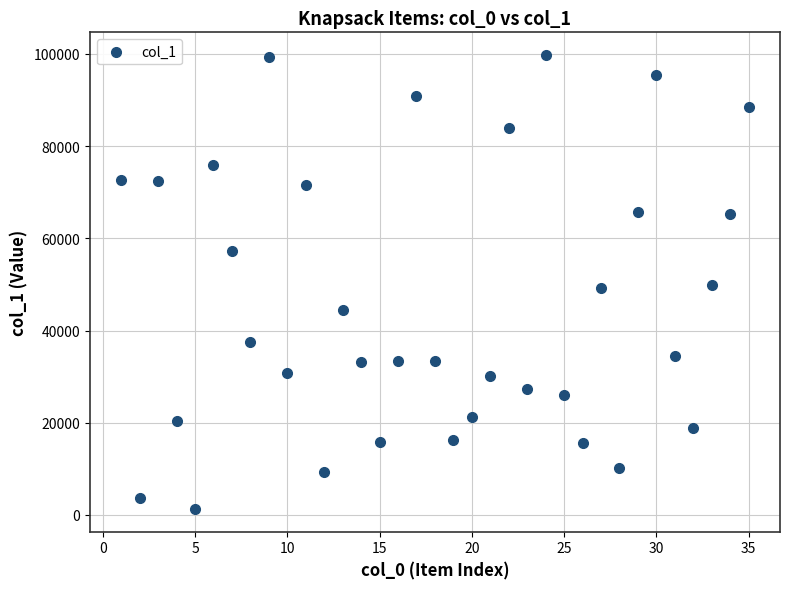

What is the range of Y values (max minus min)?

98441